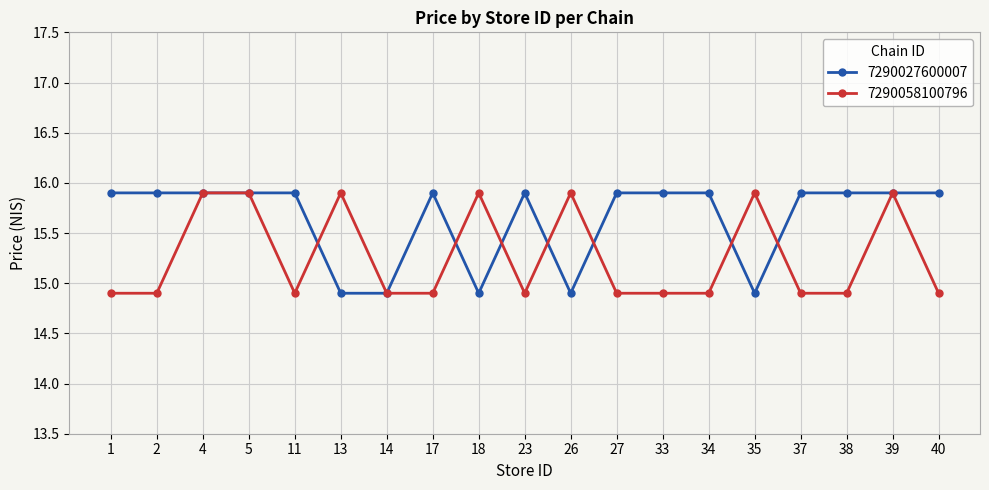

True or false: 7290058100796 has more than 1 interior local peaks.

True